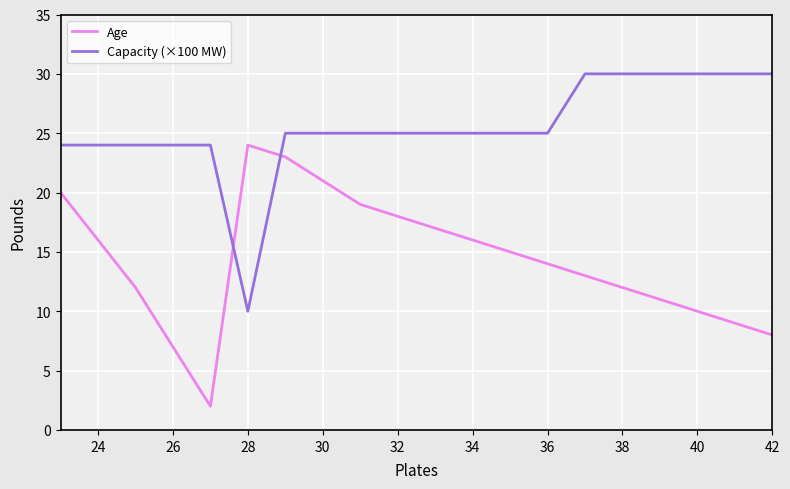

After their last crossing, which series has the higher values: Age or Capacity (×100 MW)?

Capacity (×100 MW)